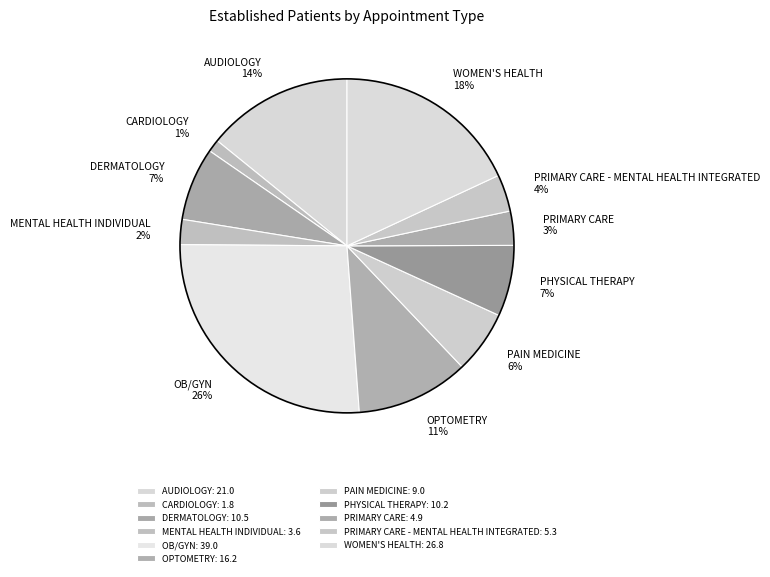

Does any single category account for the majority?

No